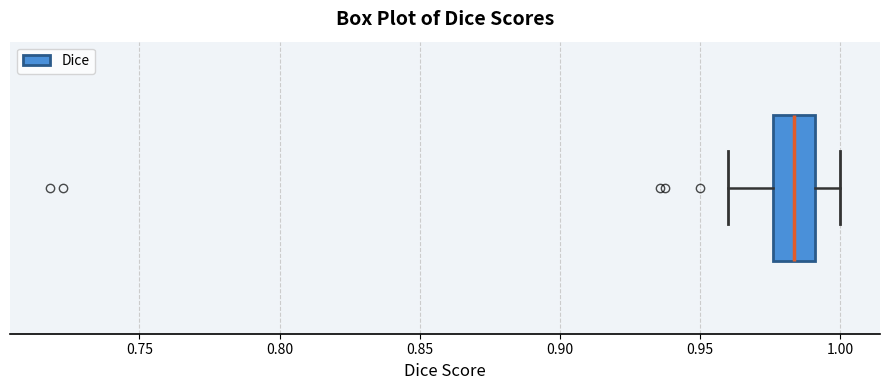

Transcribe this box plot: give where the median line is, the range the box spans, and where the two whiskers end, as read against the x-axis. The values are not printed on the chart, so give them approximately, as read against the axis.

median 0.985, box 0.975 to 0.990, whiskers 0.960 to 1.000